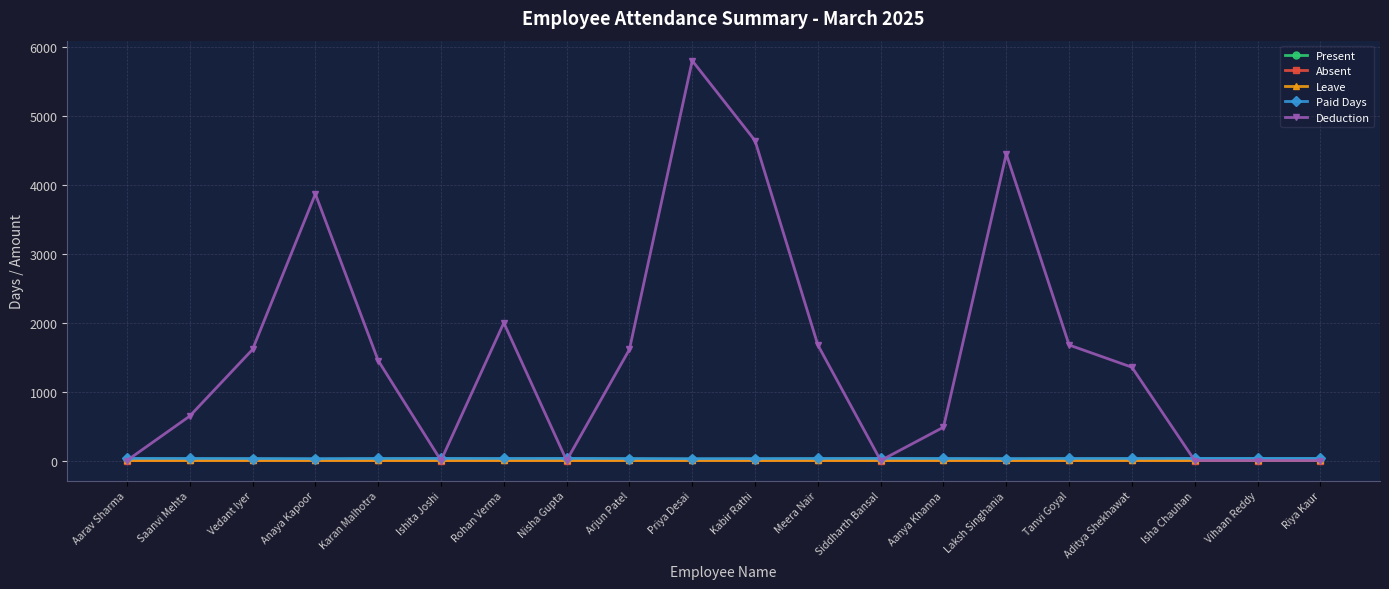

What position from the left is Karan Malhotra?

5